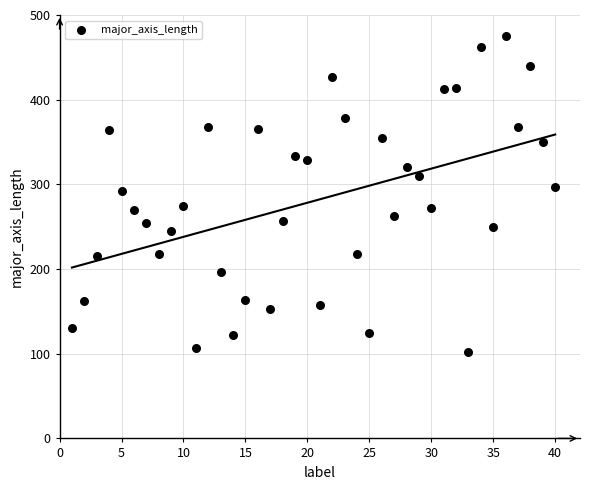

What is the range of Y values (max minus min)?

373.5